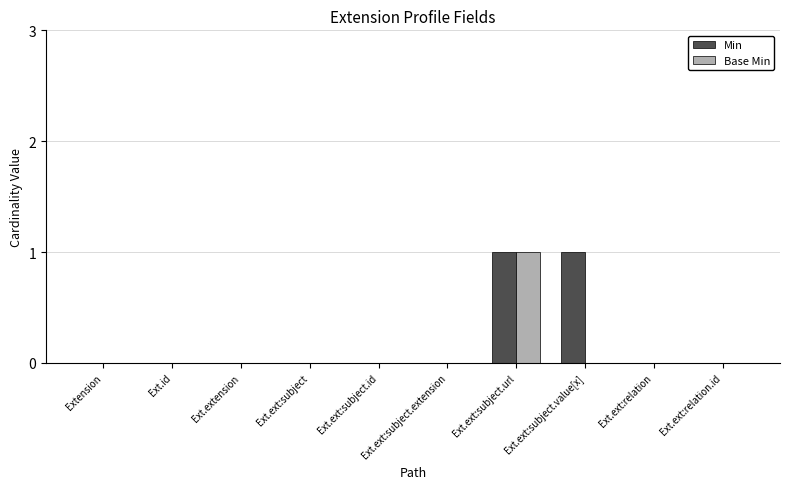

At which label does Base Min reach its peak?

Ext.ext:subject.url